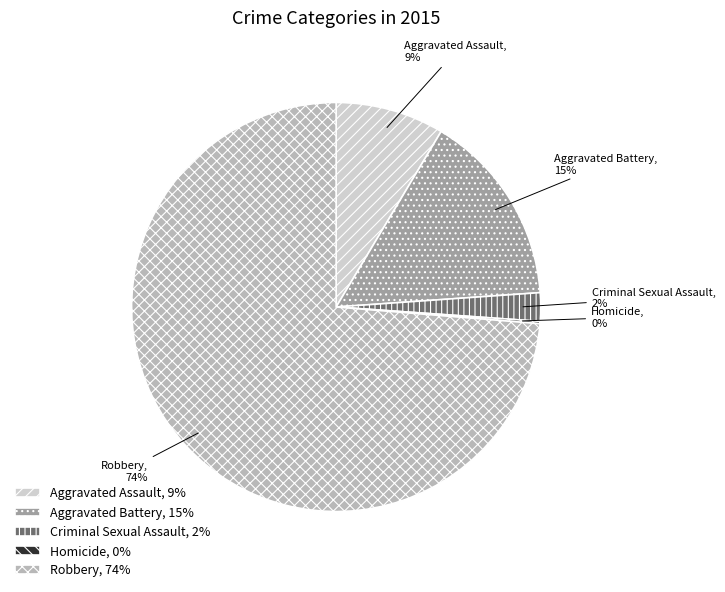

Which category has the biggest portion of the pie?

Robbery